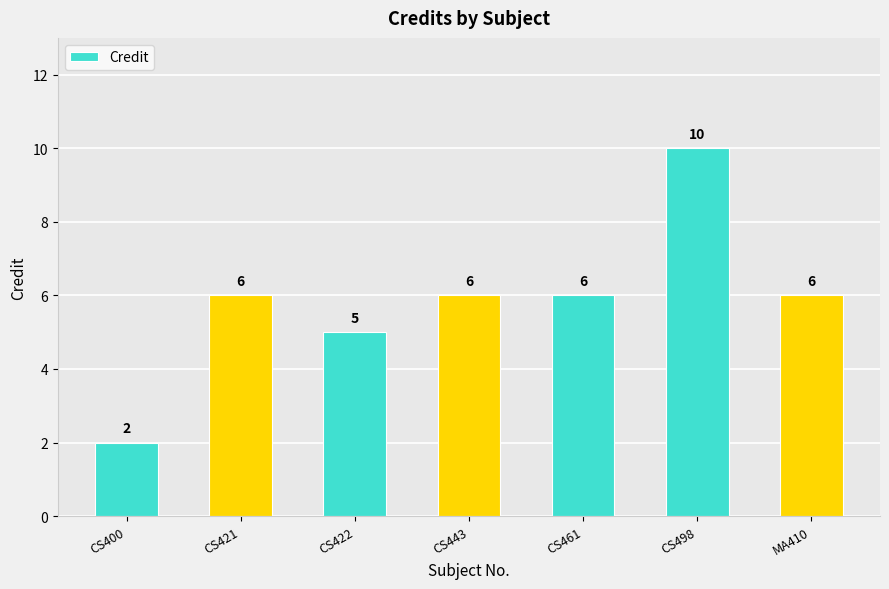

What is the difference between the maximum and minimum values?

8